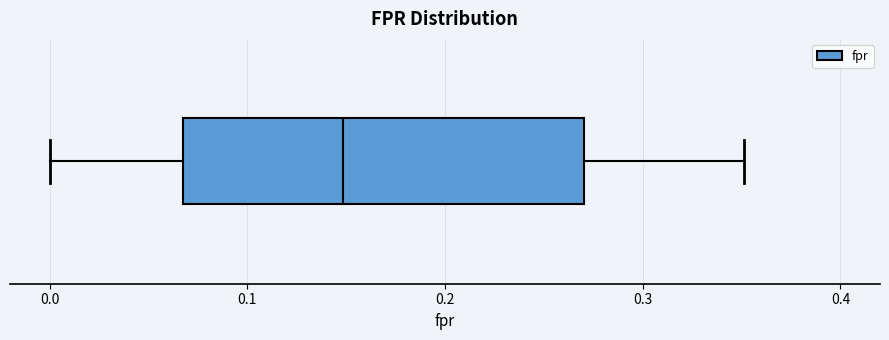

Read this box plot against the x-axis: the position of the median line, the range covered by the box, and the ends of both whiskers. The values are not printed on the chart, so give them approximately, as read against the axis.

median 0.15, box 0.07 to 0.27, whiskers 0.00 to 0.35